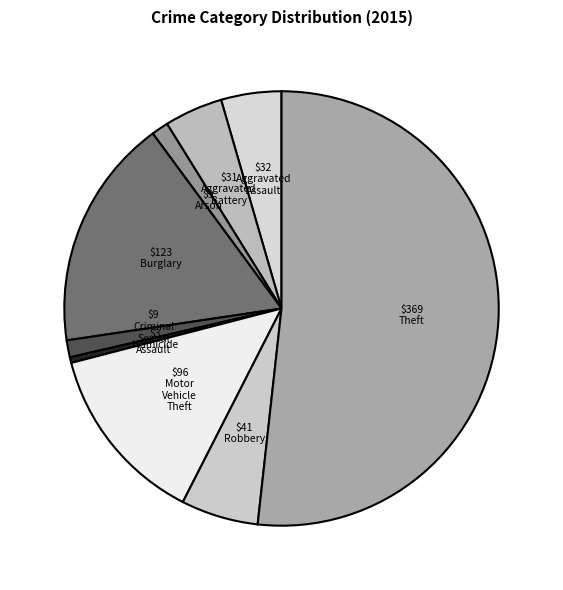

How many slices are in this pie chart?

9